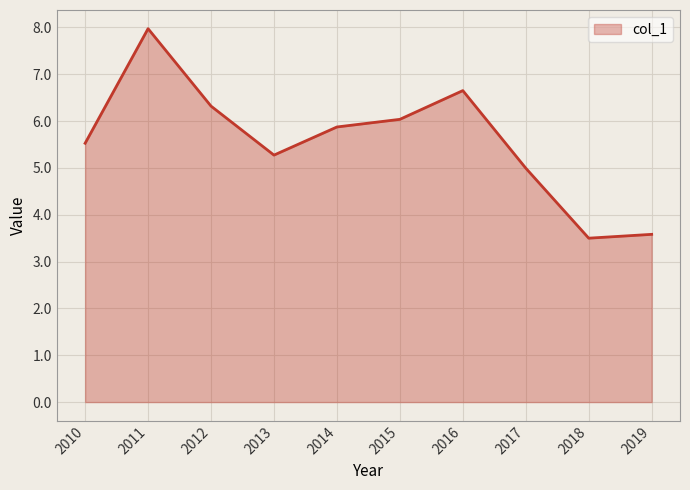

What is the minimum value shown in the chart?

3.5